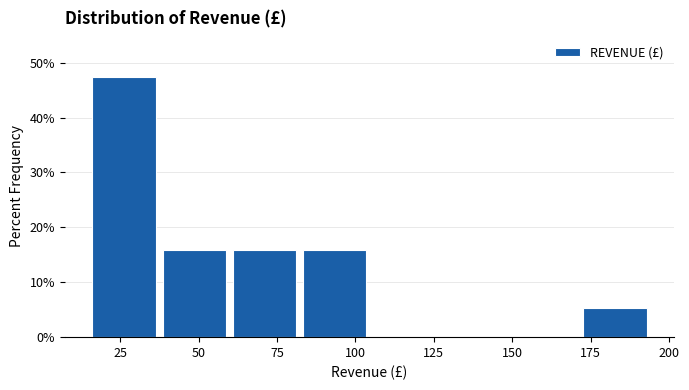

Reading left to right, list every bar in this chart as the range it spans on the x-axis followed by its height. Neither the bar edges nor the heights are printed on the chart, so give them approximately, as read against the axes.

15 to 35: 47
35 to 60: 16
60 to 80: 16
80 to 105: 16
105 to 125: 0
125 to 150: 0
150 to 170: 0
170 to 195: 5